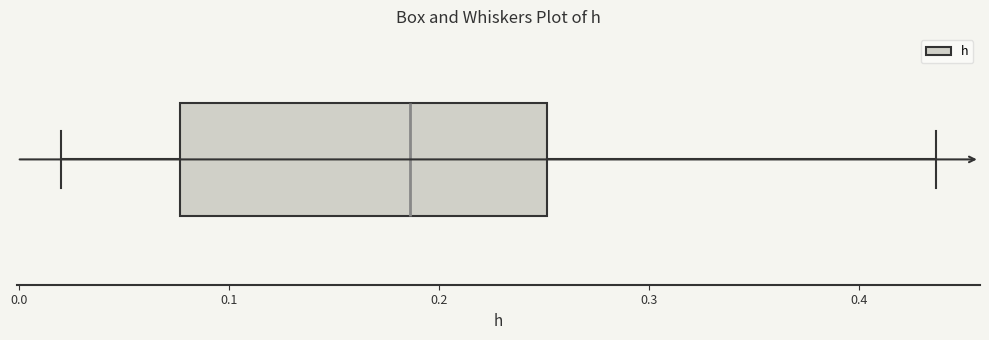

Where is the left edge of the box on the x-axis? The values are not printed on the chart, so give them approximately, as read against the axis.

0.08